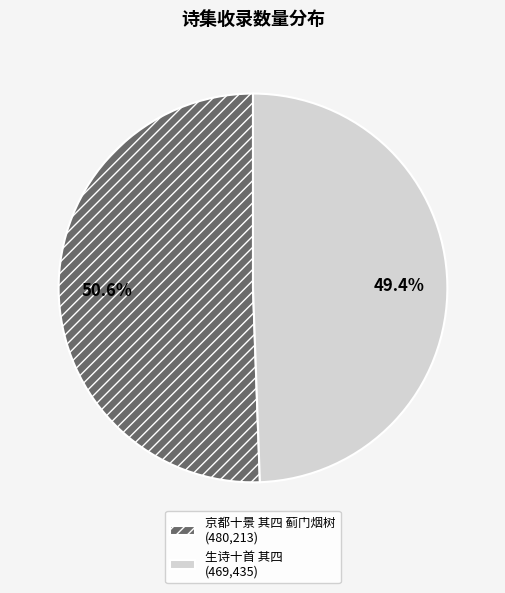

Count the number of slices in the pie.

2